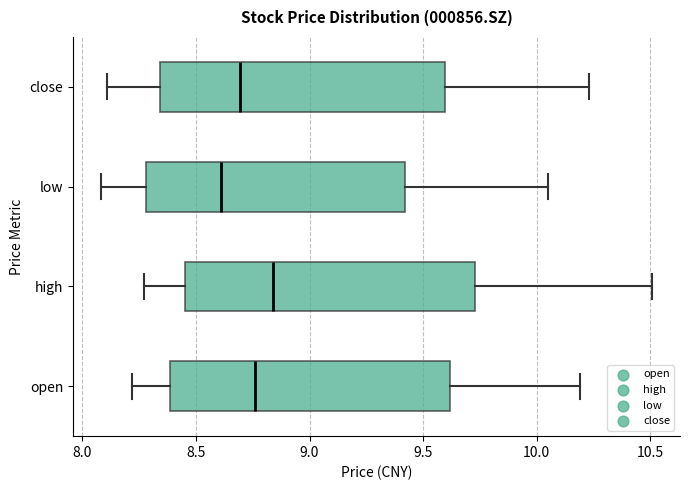

Where does the median line of the box for low sit on the x-axis? The values are not printed on the chart, so give them approximately, as read against the axis.

8.60